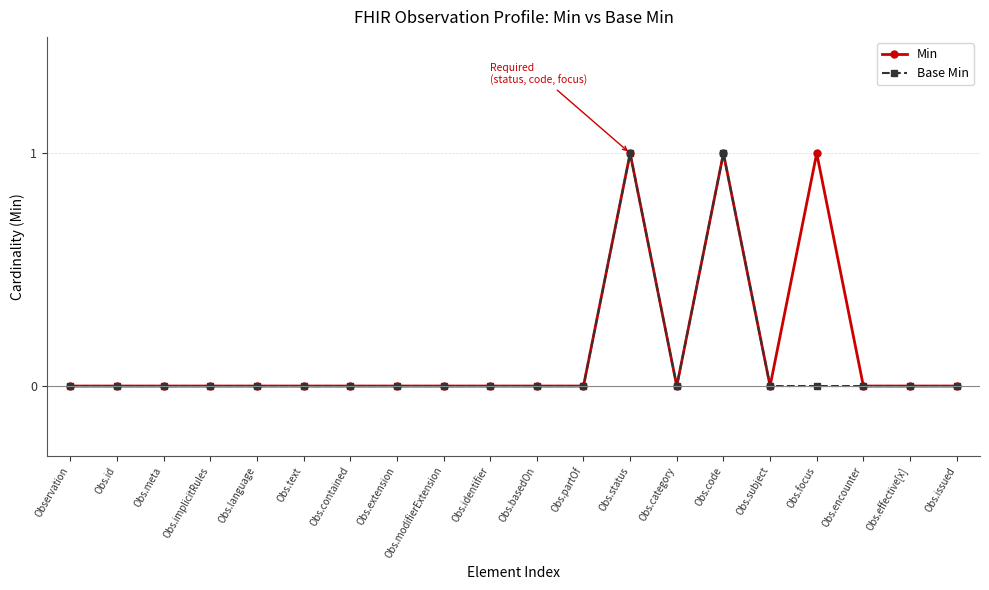

What is the difference between the second highest and second lowest values in the Min series?

1